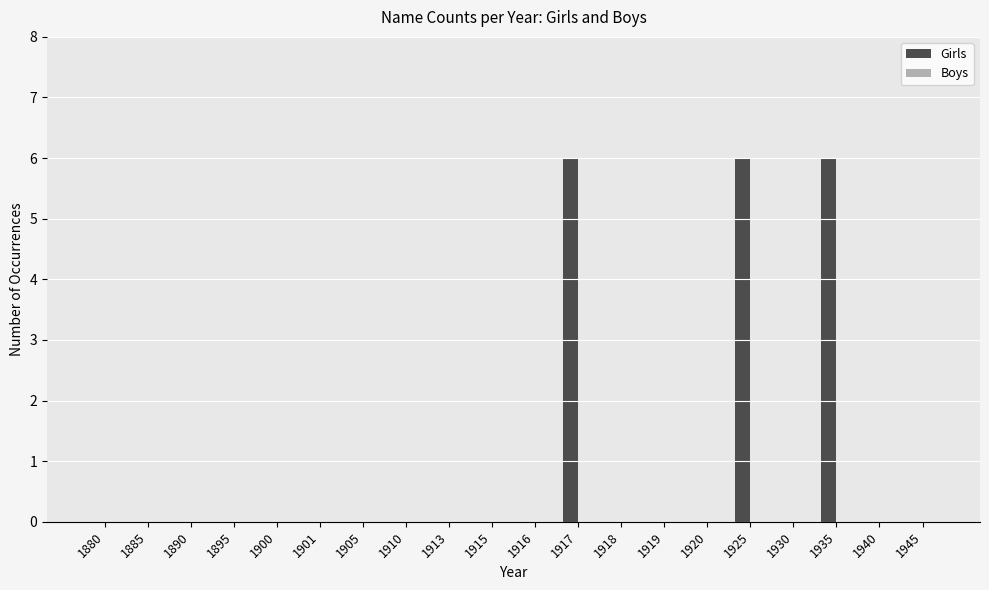

The chart shows a value of 0 at 1920. True or false?

True